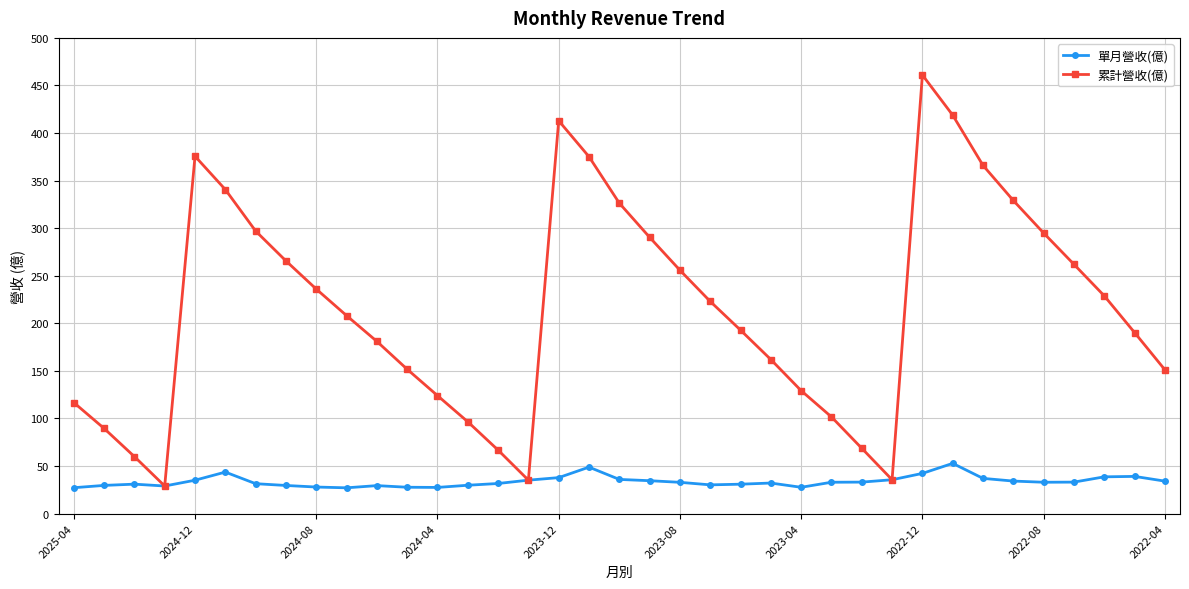

What is the minimum value shown in the chart?

27.1